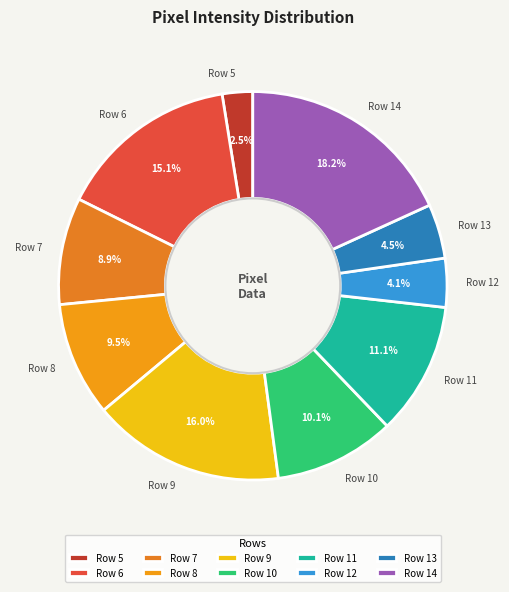

What is the ratio of the value at Row 10 to the value at Row 13?

2.2